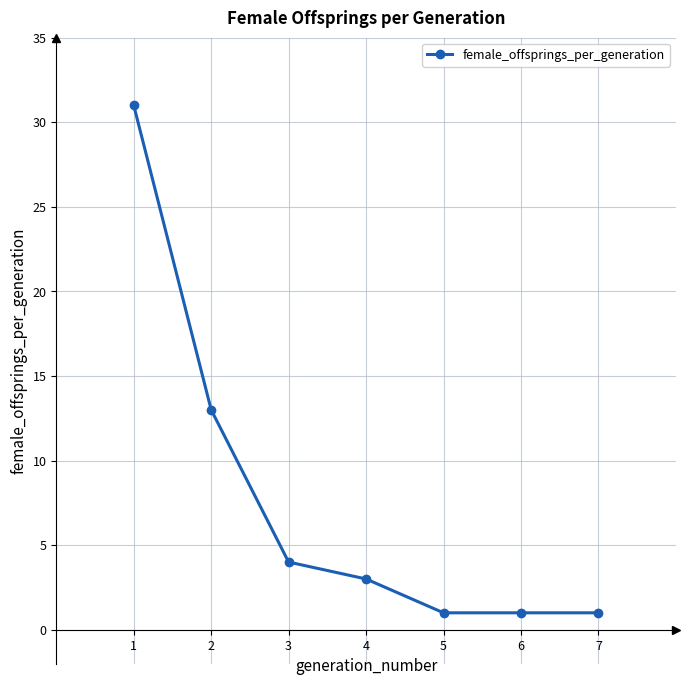

Reading right to left, list all the values displayed in this chart.

1	1	1	3	4	13	31